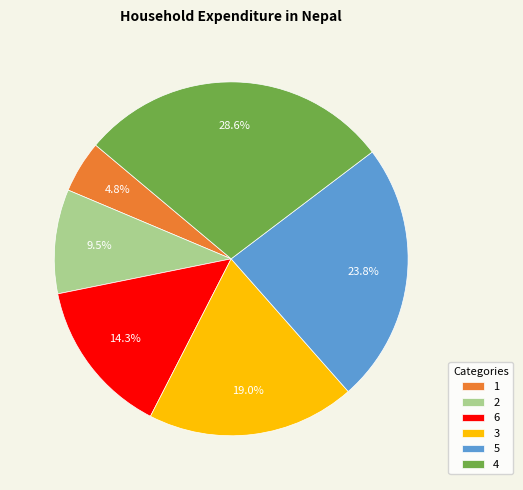

The 6 slice represents 27% of the pie. True or false?

False